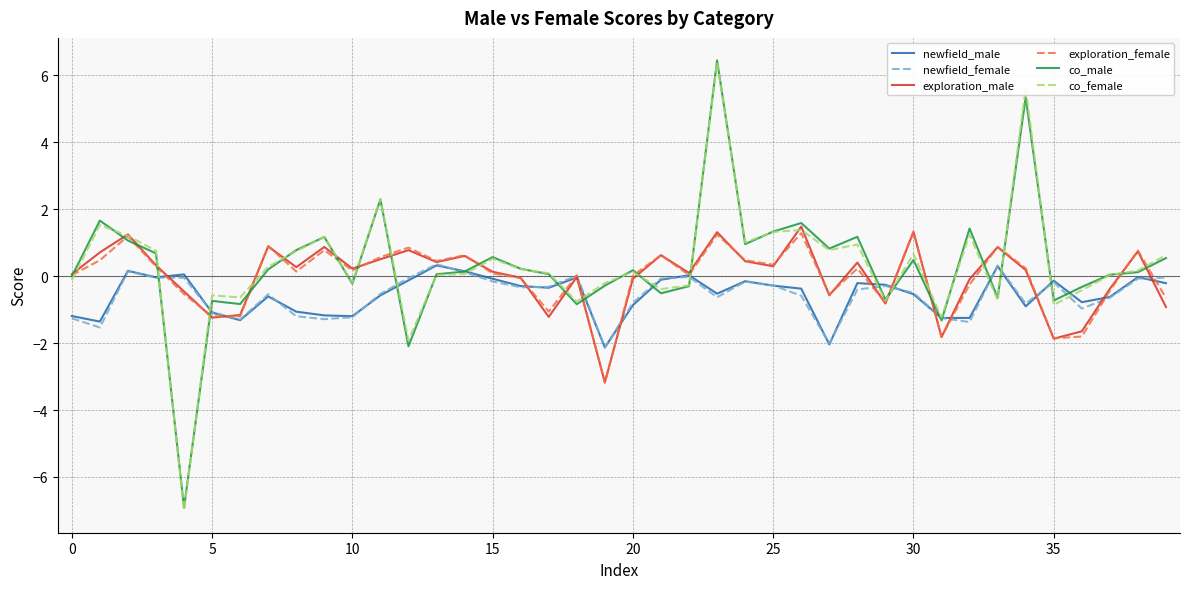

What is the greatest value displayed?

6.4